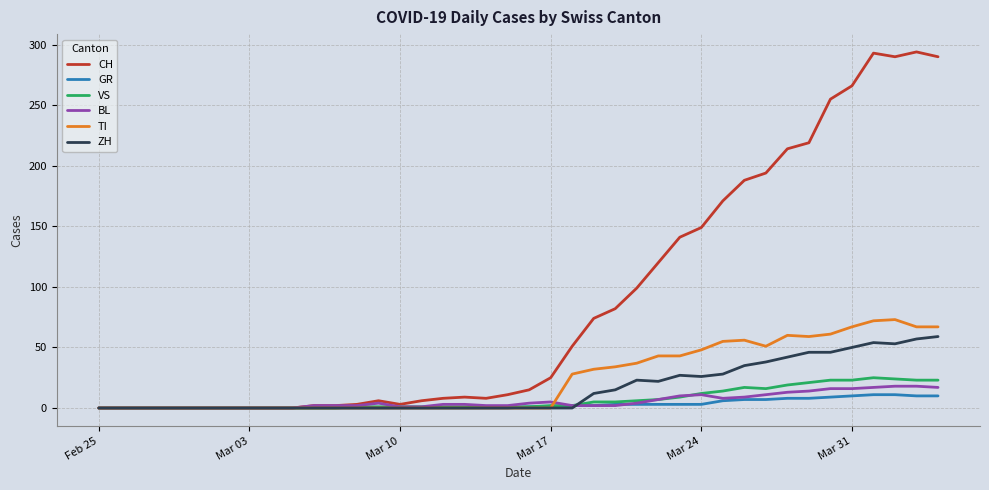

What is the highest value of the TI series?

73